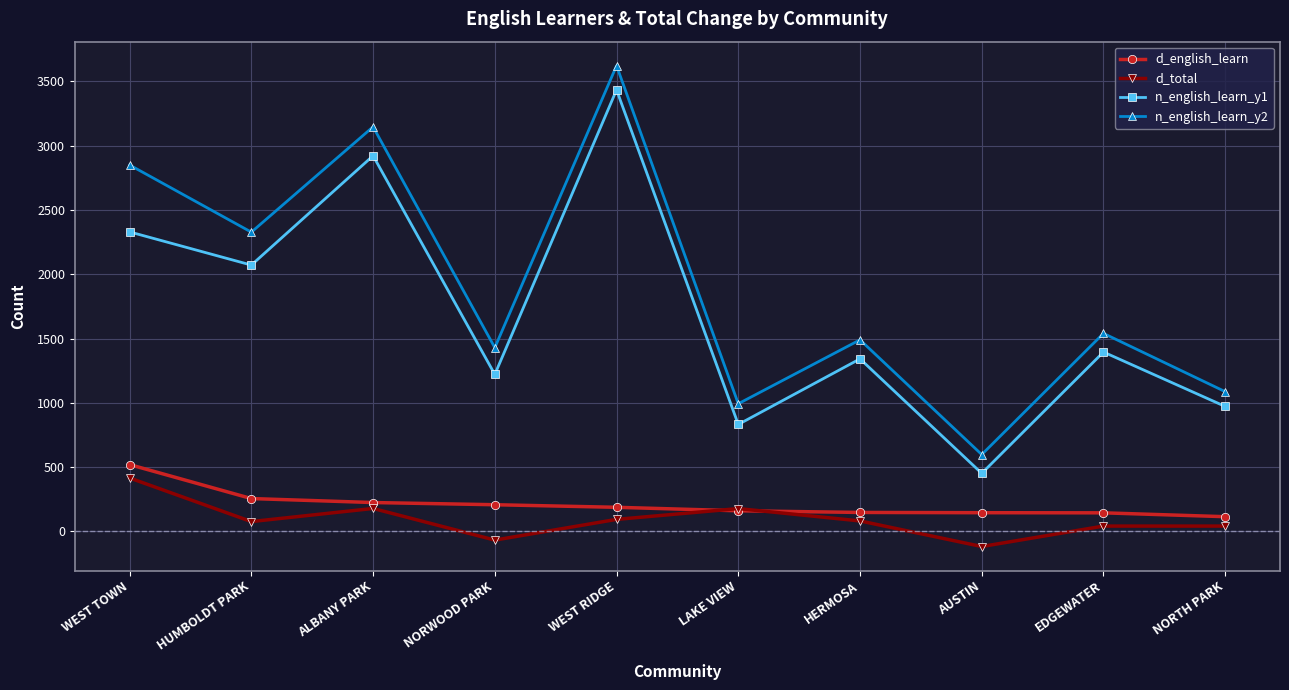

What are all the series names shown in the legend?

d_english_learn, d_total, n_english_learn_y1, n_english_learn_y2